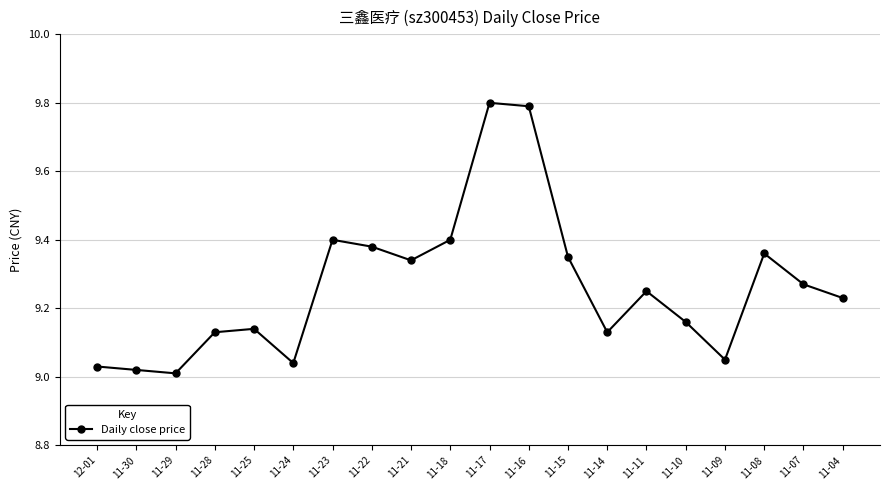

Which has a higher value, 11-10 or 11-04?

11-04